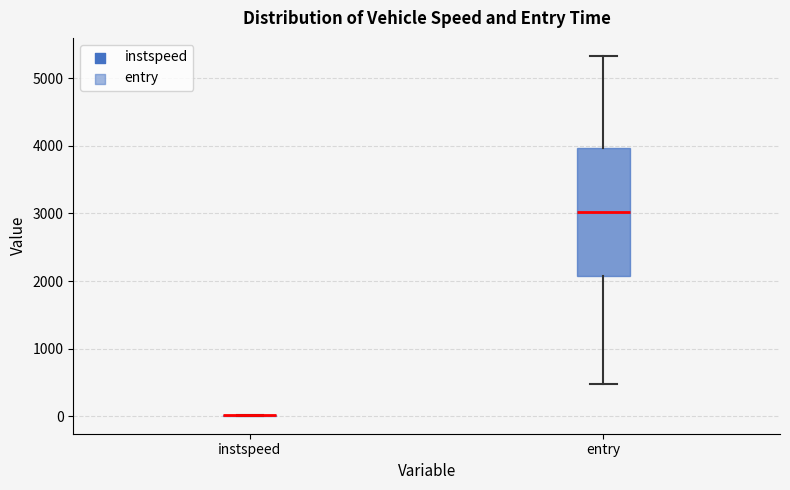

Reading left to right, transcribe this box plot: for each box, give where its median line is, the range the box spans, and where its two whiskers end, as read against the y-axis. The values are not printed on the chart, so give them approximately, as read against the axis.

instspeed: box collapsed to a line at 0, whiskers 0 to 0
entry: median 3000, box 2100 to 4000, whiskers 500 to 5300